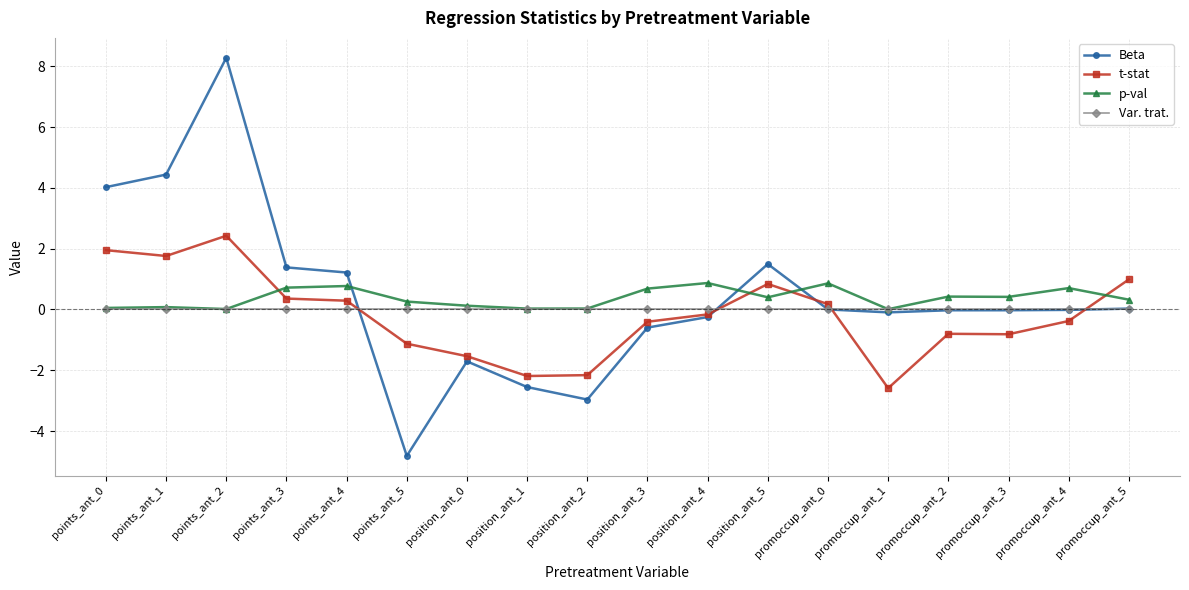

What is the total value across all series at position_ant_0?

-3.1